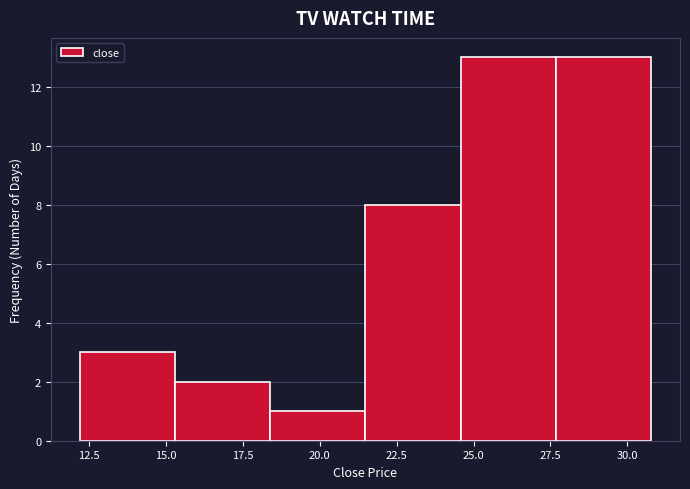

Reading left to right, transcribe this chart: for each bar, give the range it covers on the x-axis and its height. Neither the bar edges nor the heights are printed on the chart, so give them approximately, as read against the axes.

12.0 to 15.5: 3
15.5 to 18.5: 2
18.5 to 21.5: 1
21.5 to 24.5: 8
24.5 to 27.5: 13
27.5 to 31.0: 13